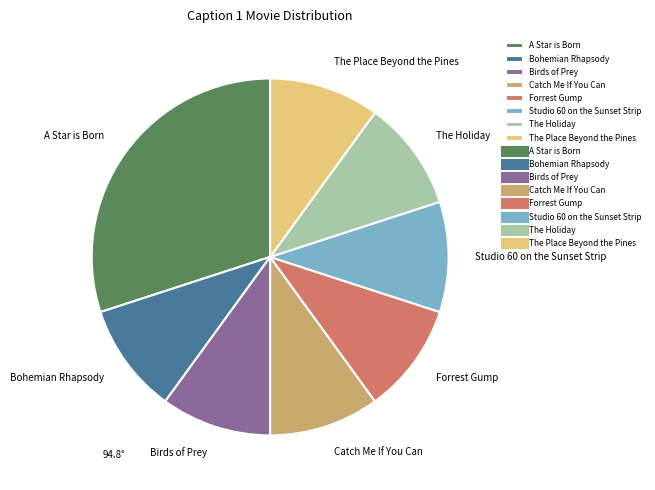

Which category has the biggest portion of the pie?

A Star is Born